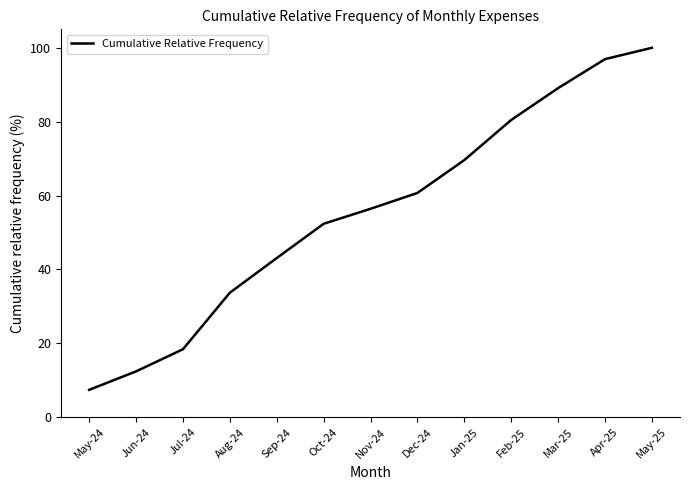

The value at May-25 is 100.0. True or false?

True